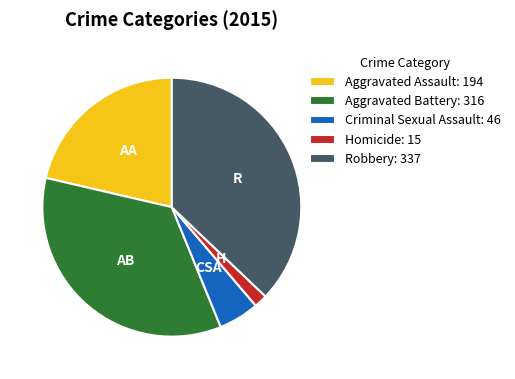

Does Robbery: 337 represent more than half of the total?

No